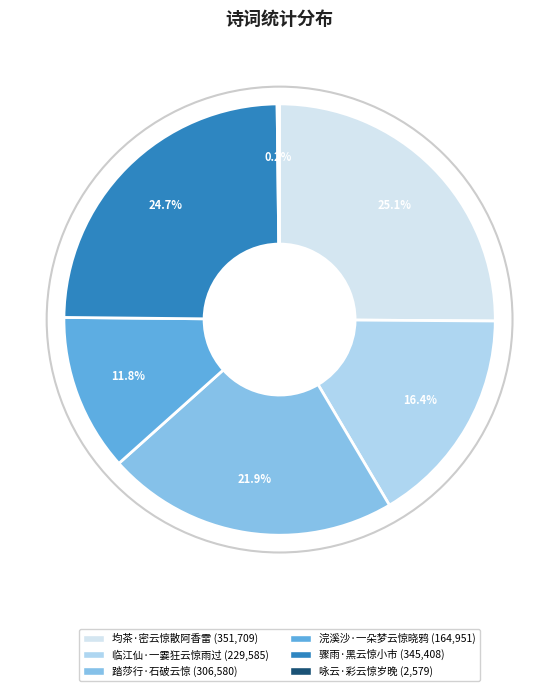

Combined, do 浣溪沙·一朵梦云惊晓鸦 and 踏莎行·石破云惊 account for over 50%?

No